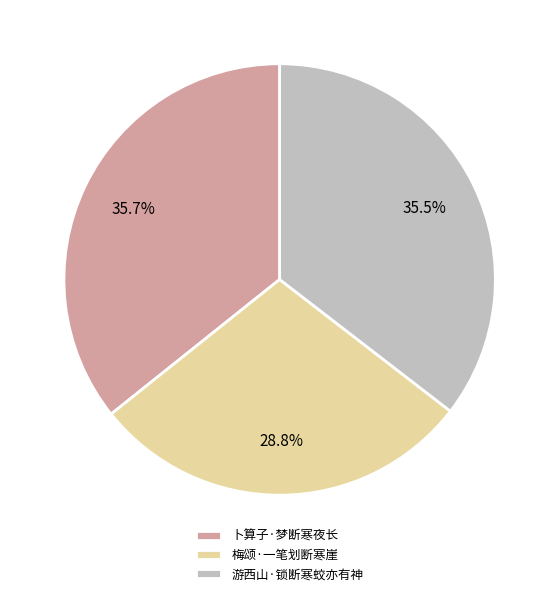

To the nearest percent, what is the difference between the 卜算子·梦断寒夜长 and 梅颂·一笔划断寒崖 slice percentages?

7%